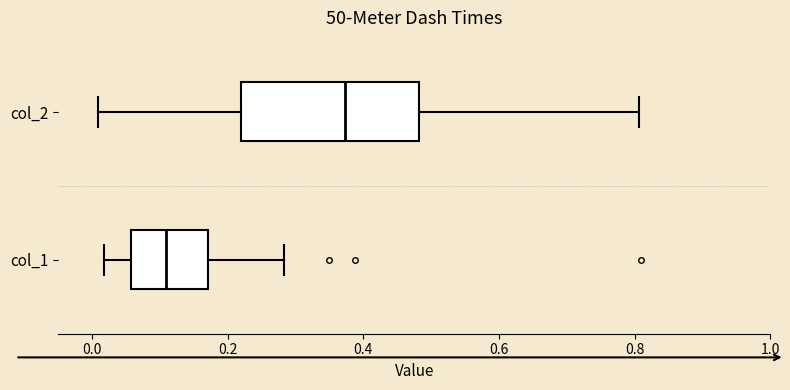

Reading bottom to top, read every box against the x-axis: the position of its median line, the range the box covers, and the ends of its whiskers. The values are not printed on the chart, so give them approximately, as read against the axis.

col_1: median 0.10, box 0.06 to 0.18, whiskers 0.02 to 0.28
col_2: median 0.38, box 0.22 to 0.48, whiskers 0.00 to 0.80